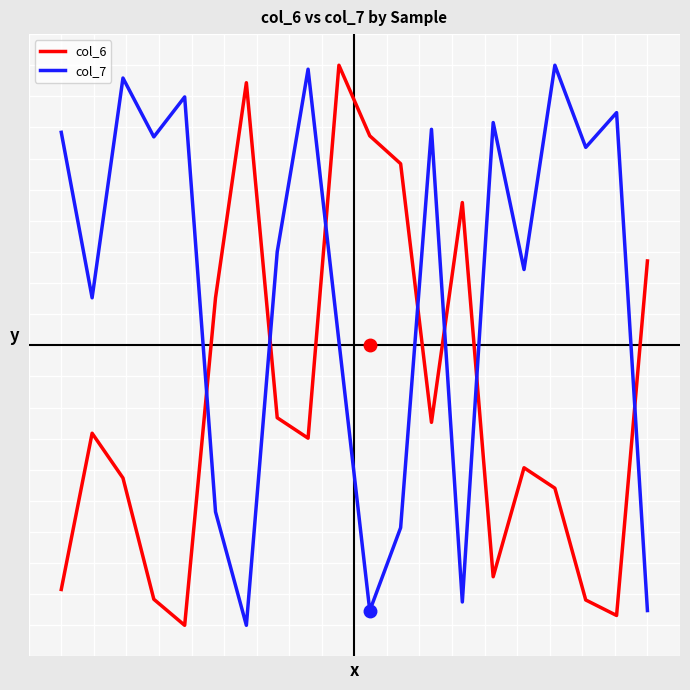

Does the chart have visible grid lines?

Yes